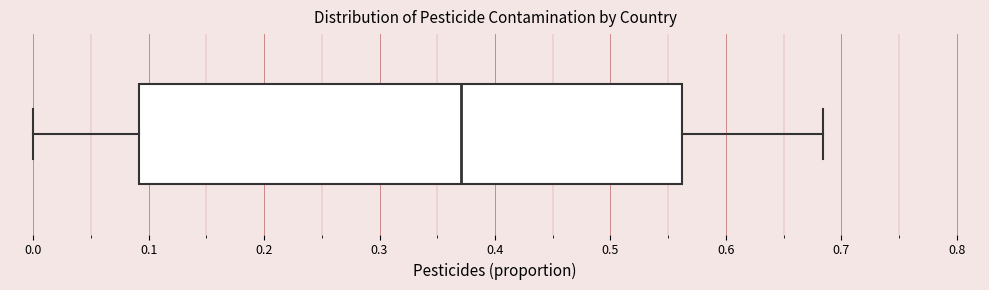

Transcribe this box plot: give where the median line is, the range the box spans, and where the two whiskers end, as read against the x-axis. The values are not printed on the chart, so give them approximately, as read against the axis.

median 0.37, box 0.09 to 0.56, whiskers 0.00 to 0.68